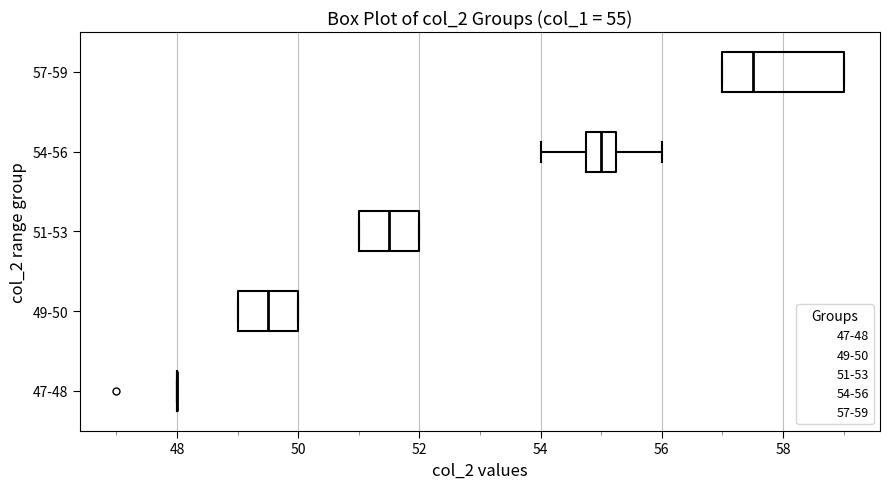

Comparing the boxes themselves (not the whiskers), which one is the widest?

57-59